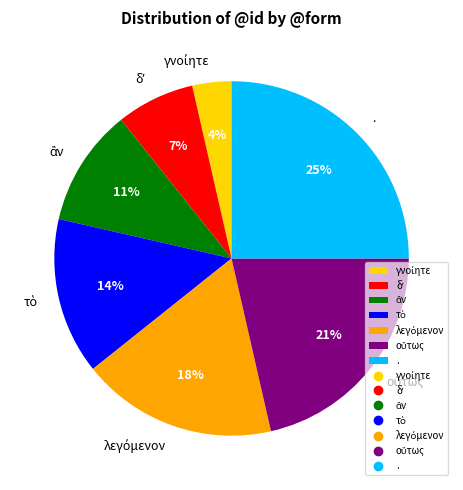

The . slice represents 25% of the pie. True or false?

True